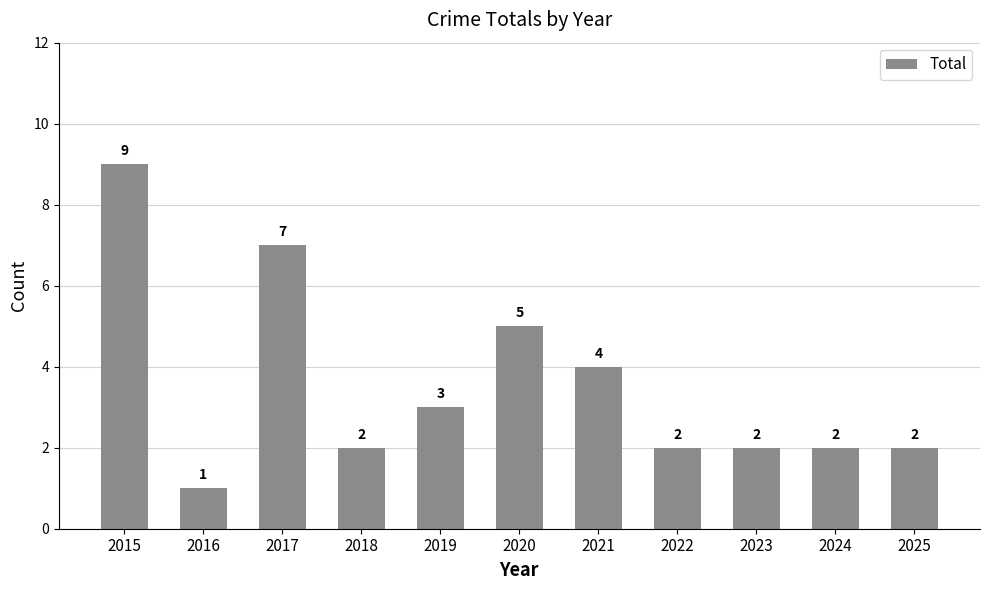

Does the chart contain stacked bars?

No